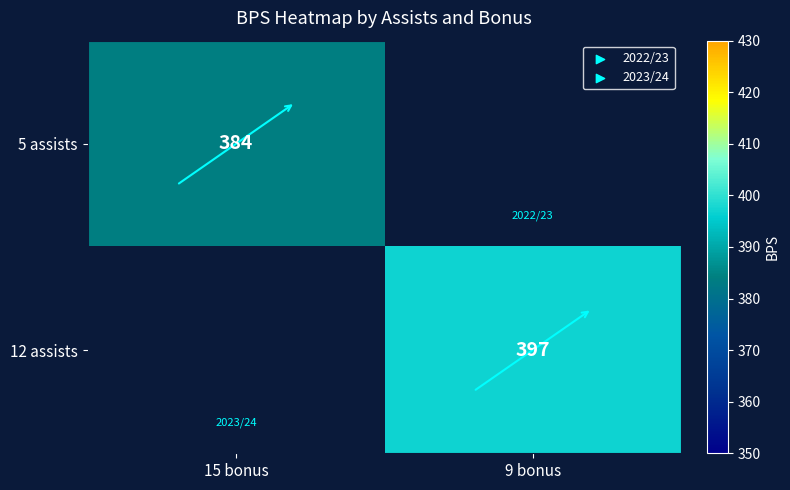

The value of 12 assists at 9 bonus is 559. True or false?

False